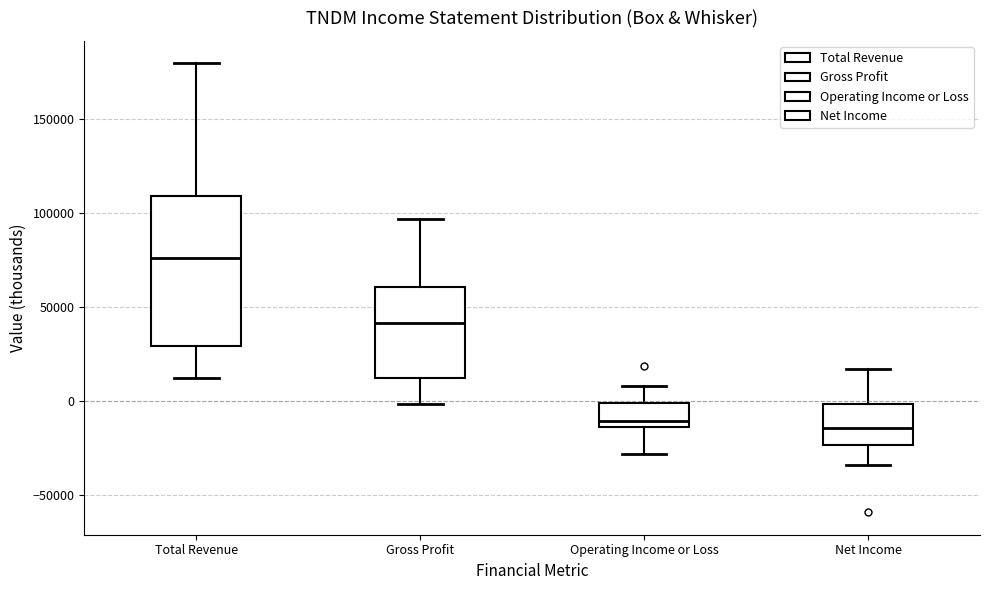

Comparing the boxes themselves (not the whiskers), which one is the tallest?

Total Revenue